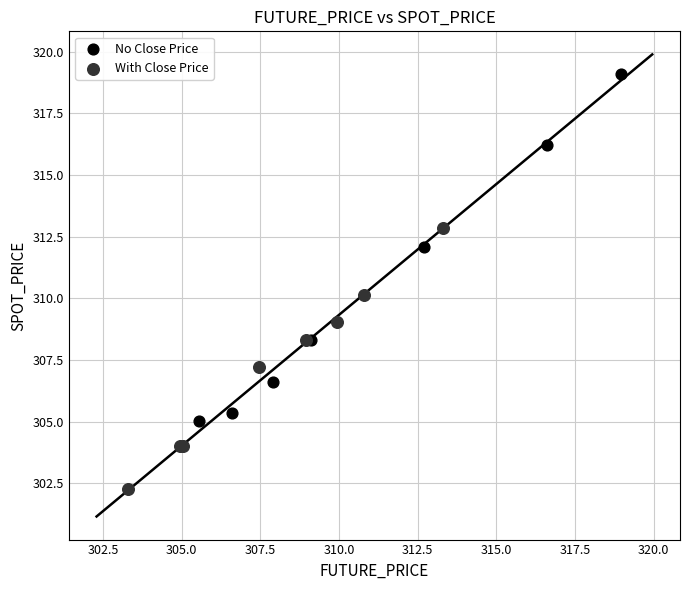

Which series has the largest Y range (max minus min)?

No Close Price